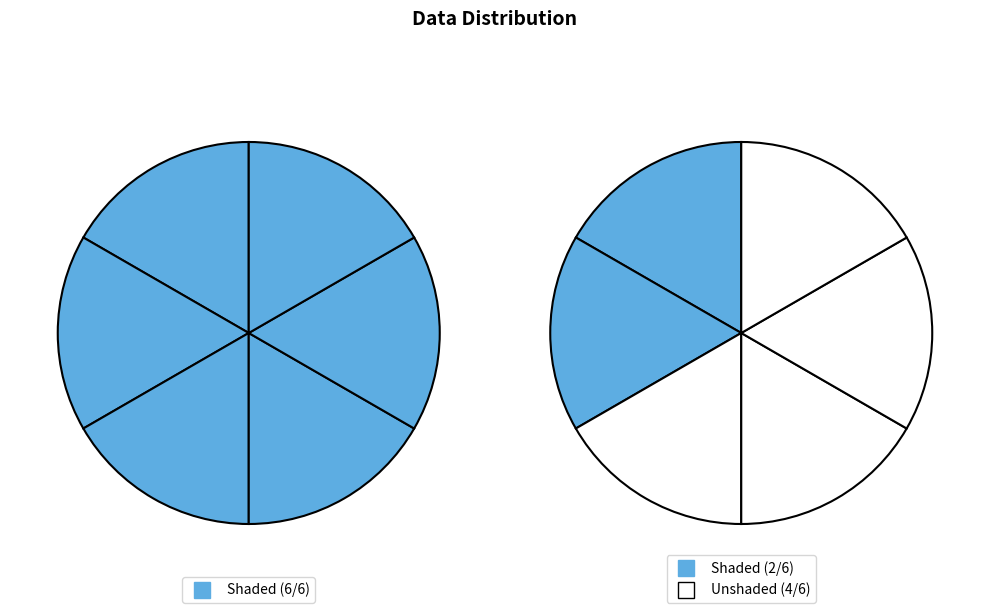

How many segments does this pie chart have?

12